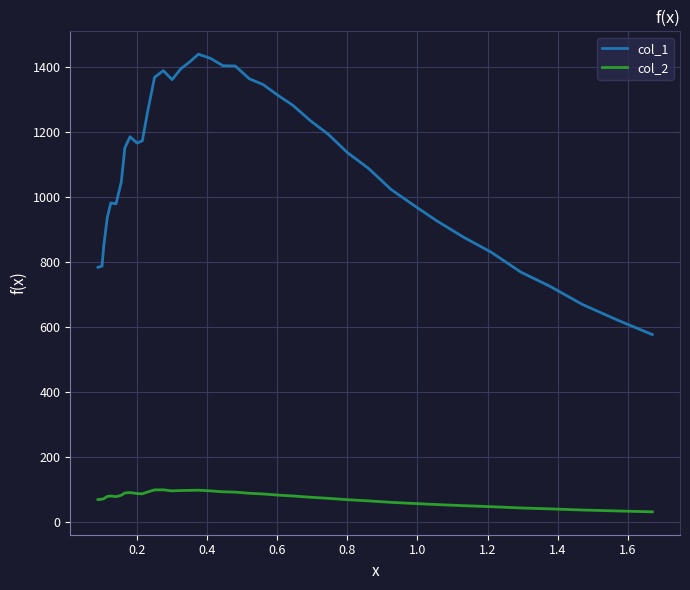

What is the minimum value shown in the chart?

30.2